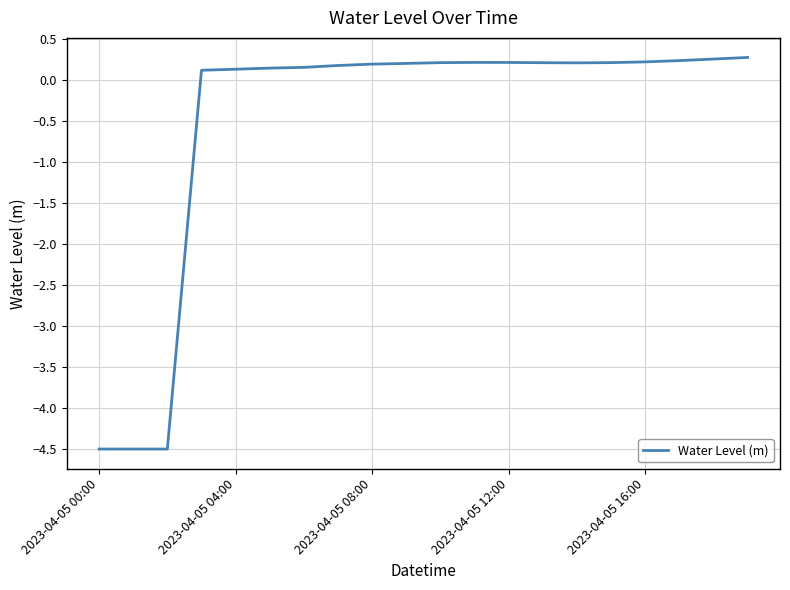

What is the greatest value displayed?

0.3